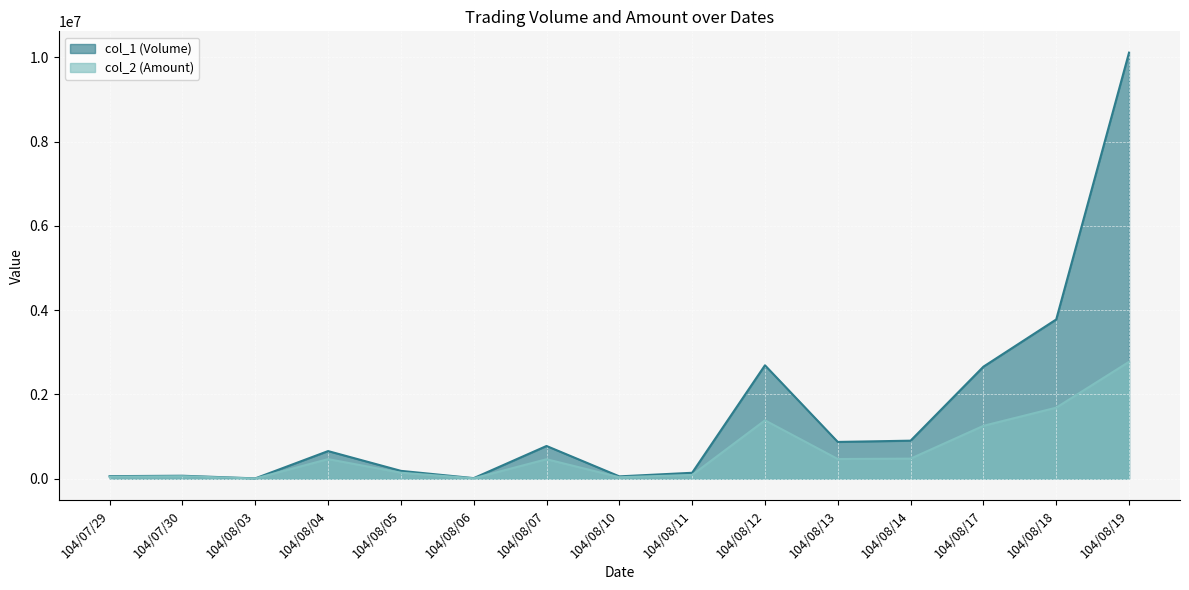

Which series has the largest range (max minus min)?

col_1 (Volume)